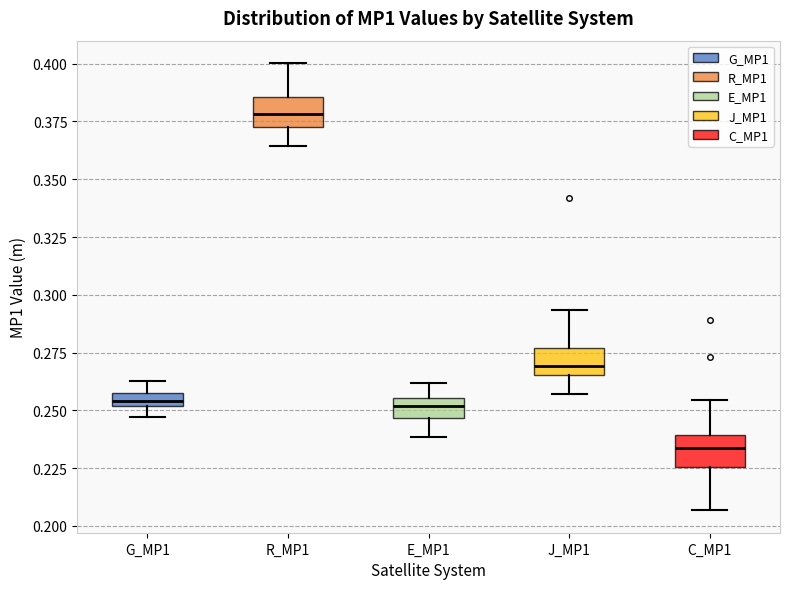

Where does the upper whisker of the box for G_MP1 end on the y-axis? The values are not printed on the chart, so give them approximately, as read against the axis.

0.265